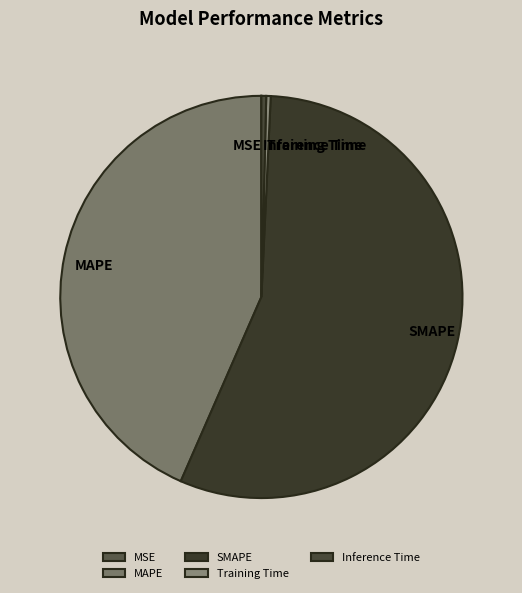

Is it true that MAPE is 43% of the pie?

True